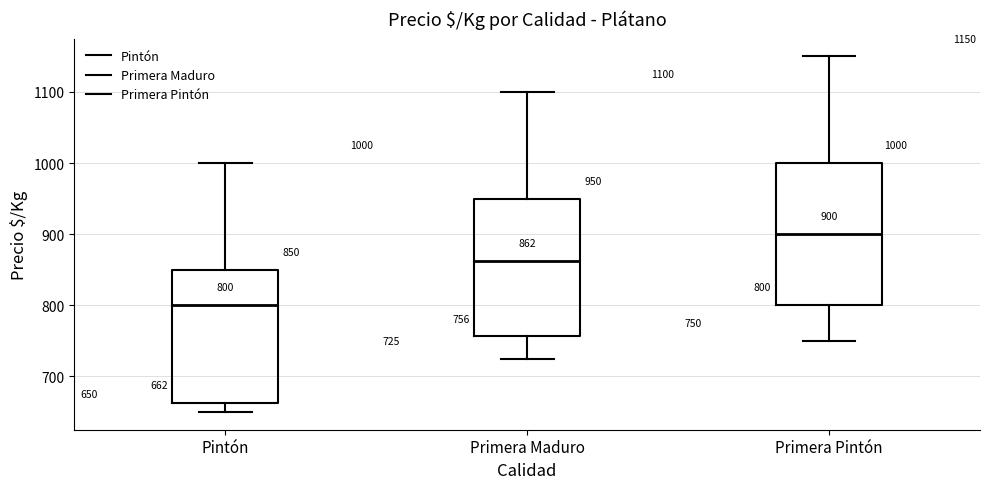

Which box has the highest median line?

Primera Pintón